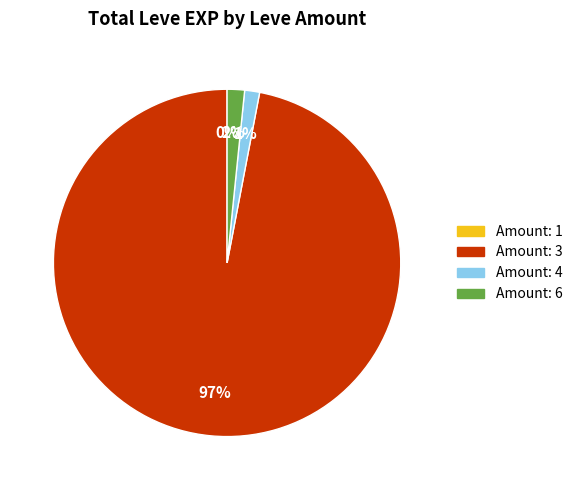

Is there any slice that represents more than half of the pie?

Yes